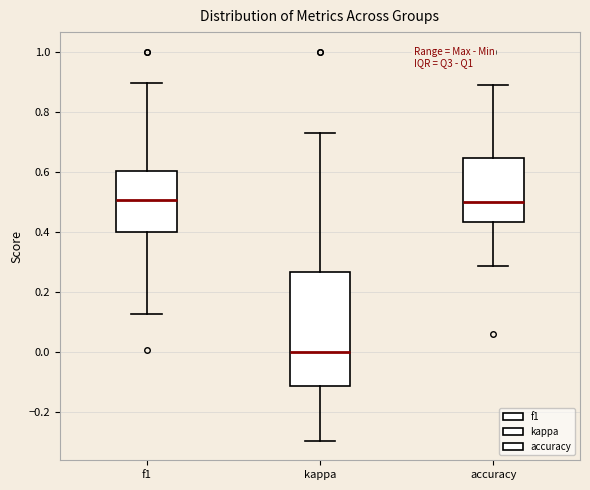

Which box is the tallest, from its lower edge to its upper edge?

kappa